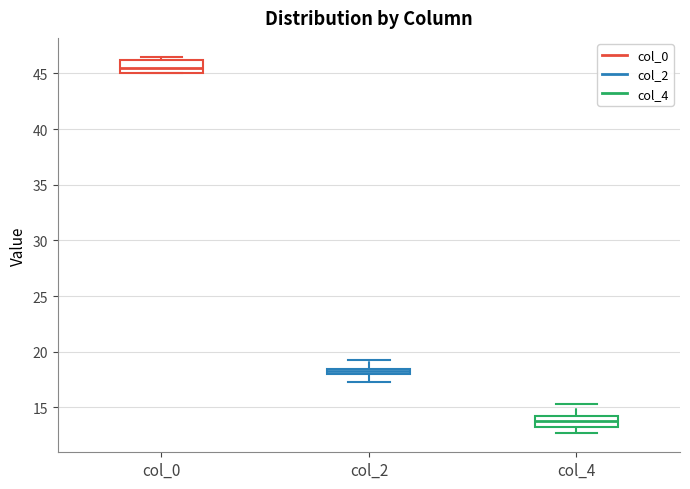

Where does the upper whisker of the box for col_4 end on the y-axis? The values are not printed on the chart, so give them approximately, as read against the axis.

15.5